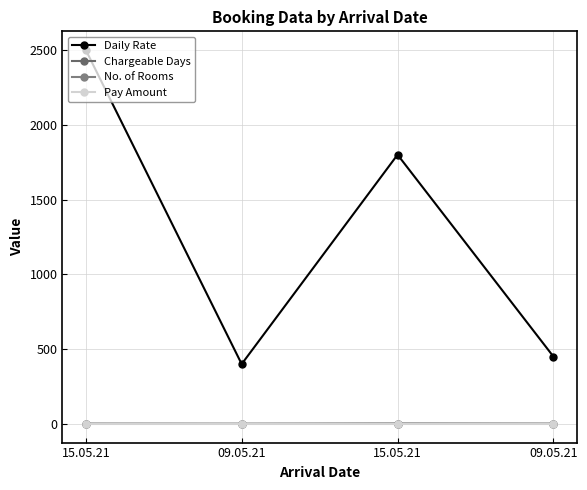

What is the sum of the Daily Rate values at 15.05.21 and 15.05.21?

4300